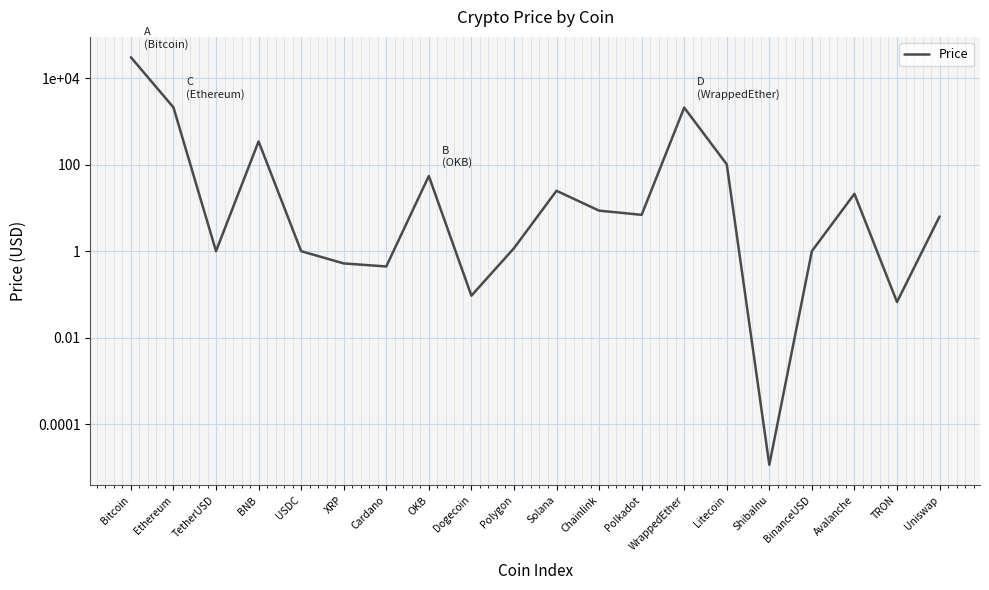

How many lines are shown in the chart?

1